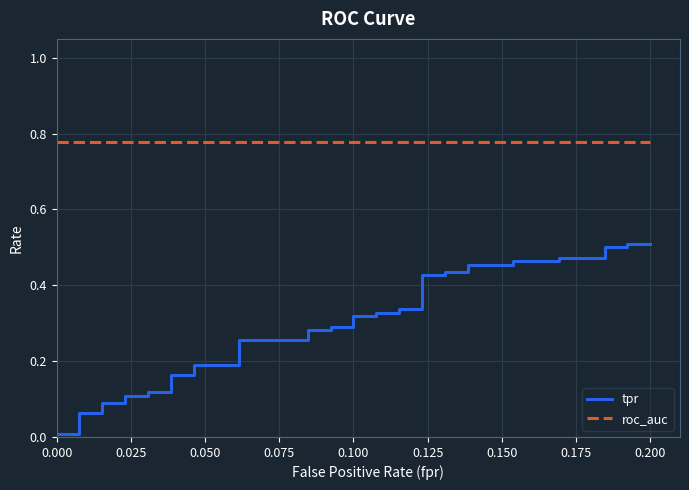

Is this an area chart (filled region under the line)?

No